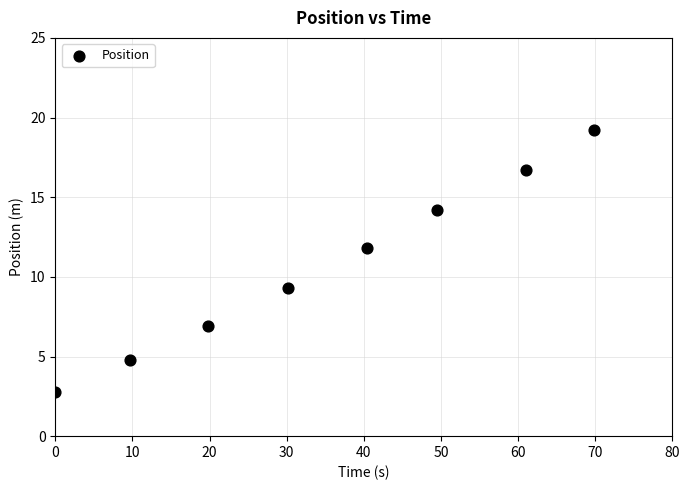

What Y value in the scatter plot is closest to 11?

11.8